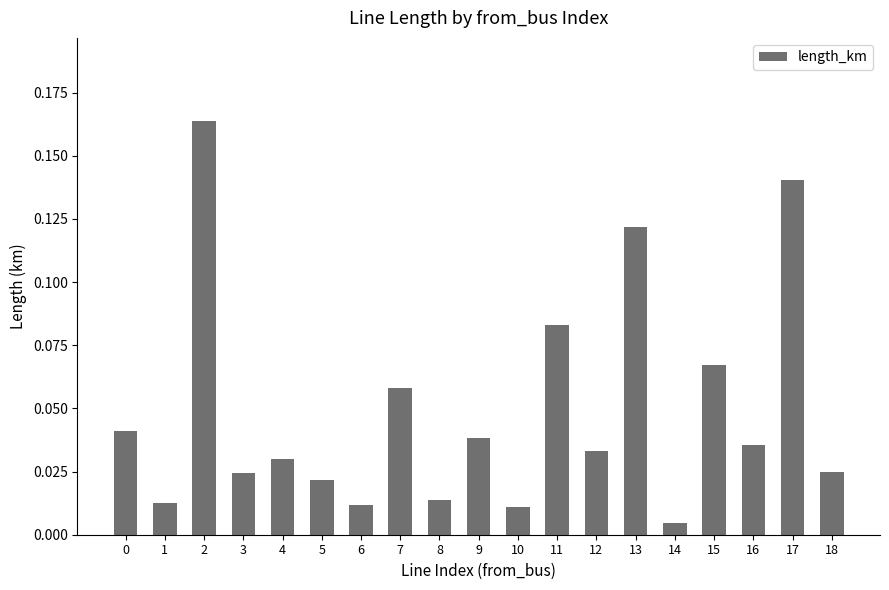

Between 2 and 3, which is larger?

2